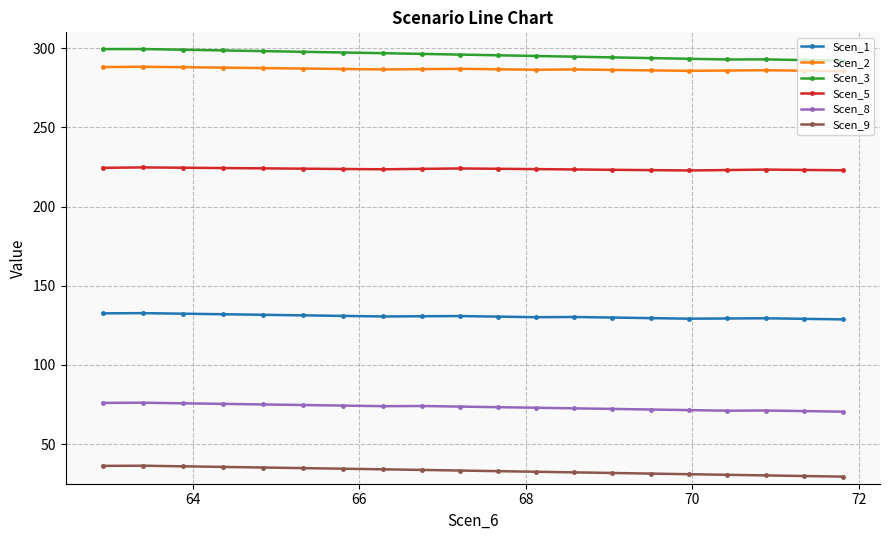

What is the value of the Scen_5 point at the 10th from the left?

224.1